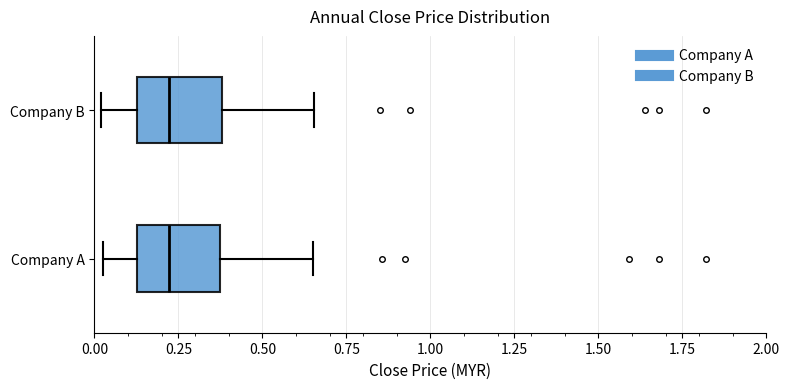

Reading bottom to top, read every box against the x-axis: the position of its median line, the range the box covers, and the ends of its whiskers. The values are not printed on the chart, so give them approximately, as read against the axis.

Company A: median 0.20, box 0.15 to 0.35, whiskers 0.05 to 0.65
Company B: median 0.20, box 0.15 to 0.40, whiskers 0.00 to 0.65